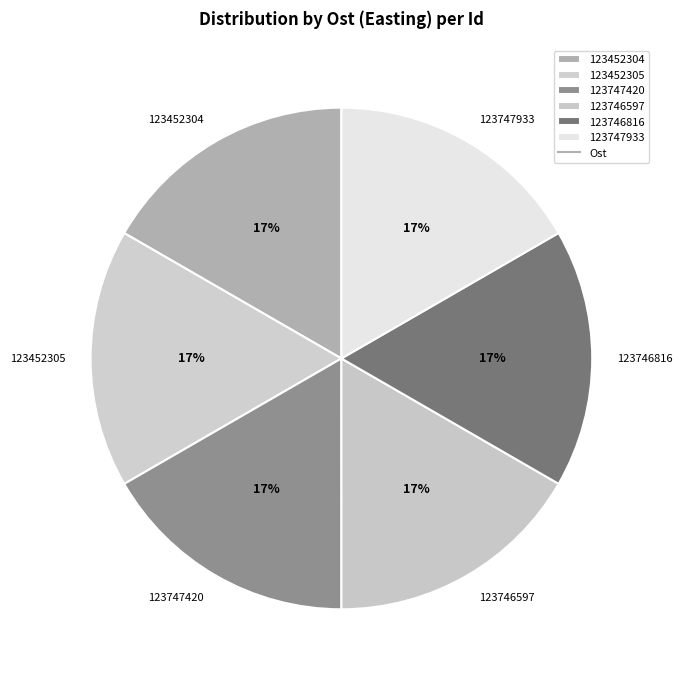

To the nearest percent, what is the average slice percentage?

17%